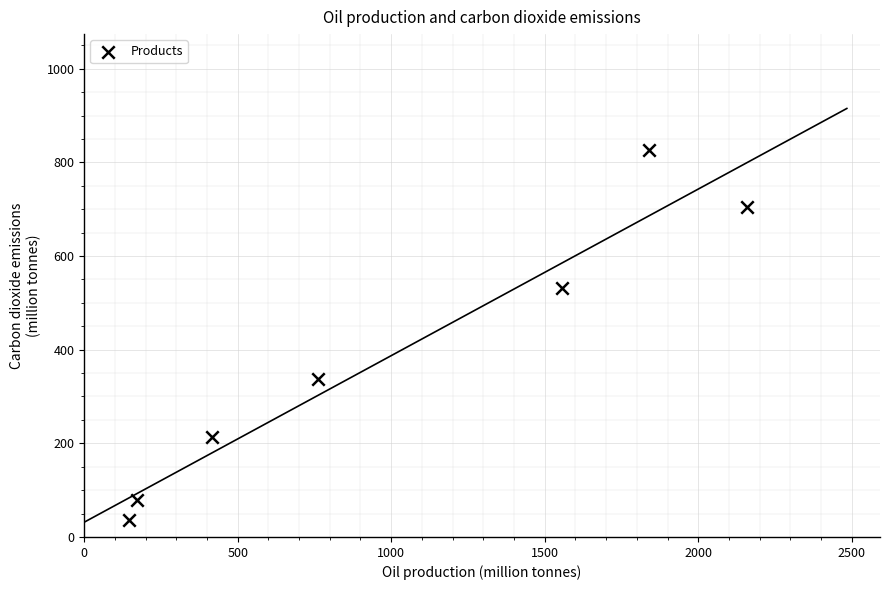

What is the range of Y values (max minus min)?

790